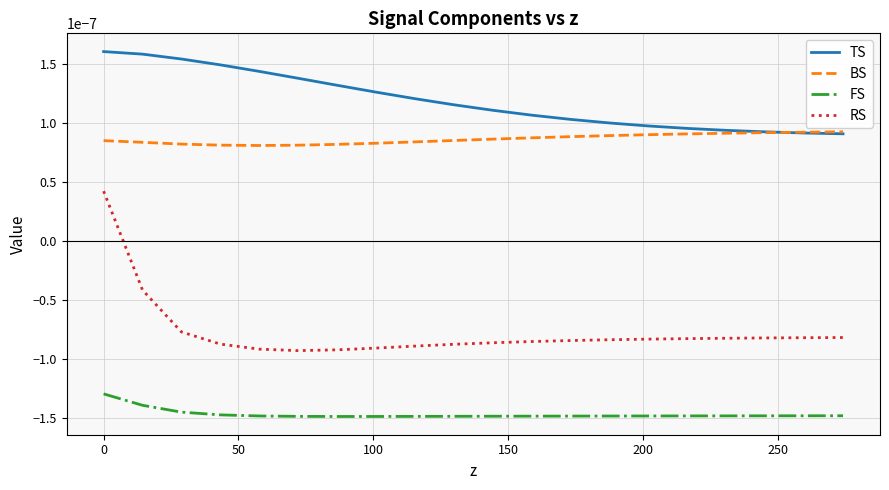

True or false: RS and FS intersect in this chart.

False